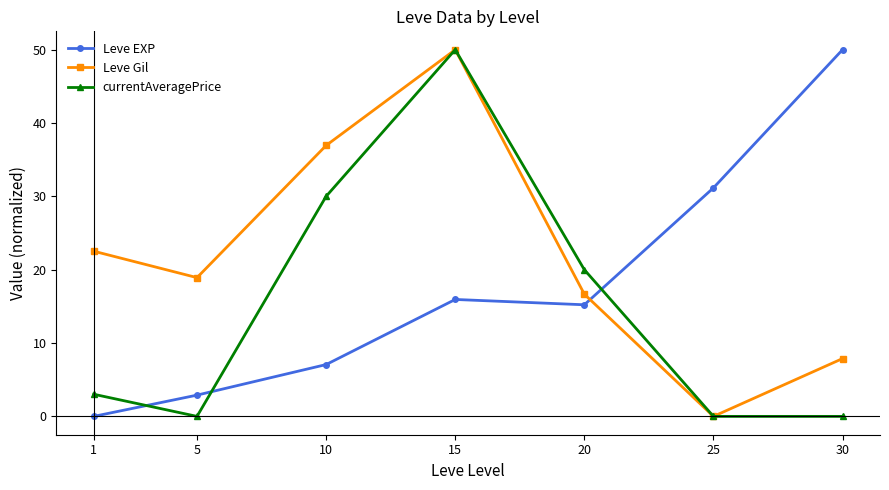

The currentAveragePrice series shows 0.0 at 25. True or false?

True